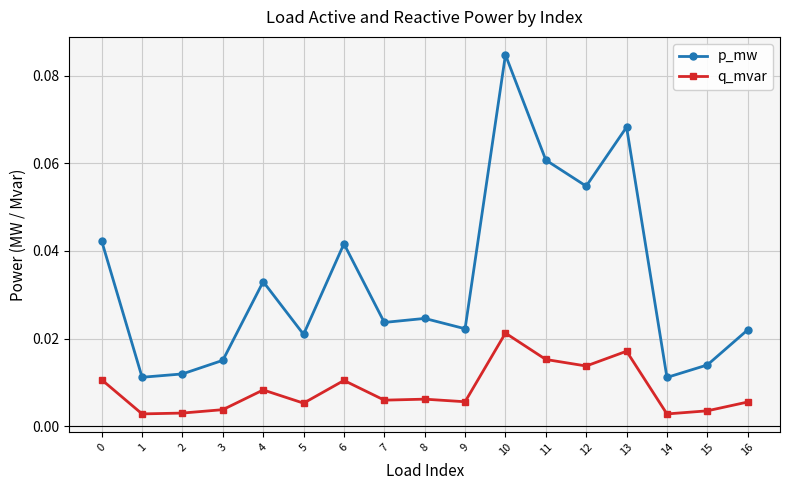

True or false: q_mvar and p_mw cross at least once.

False